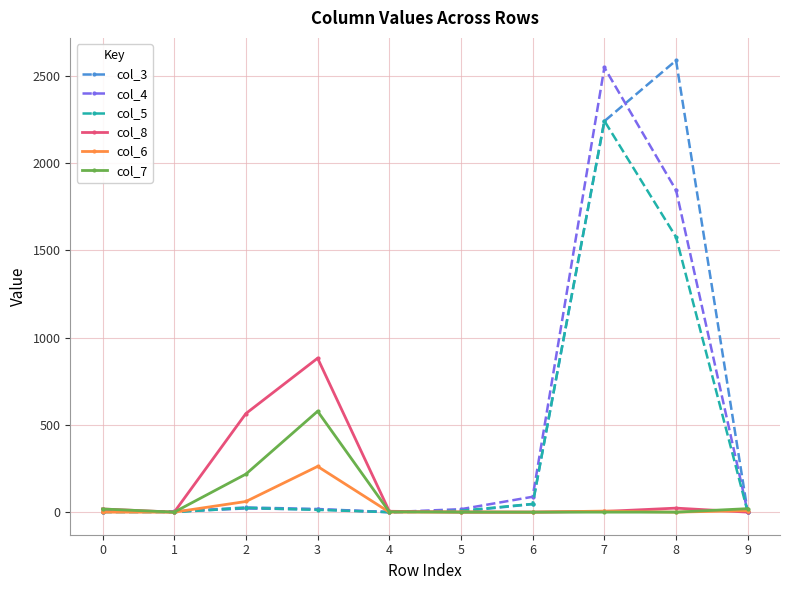

What is the maximum value shown in the chart?

2588